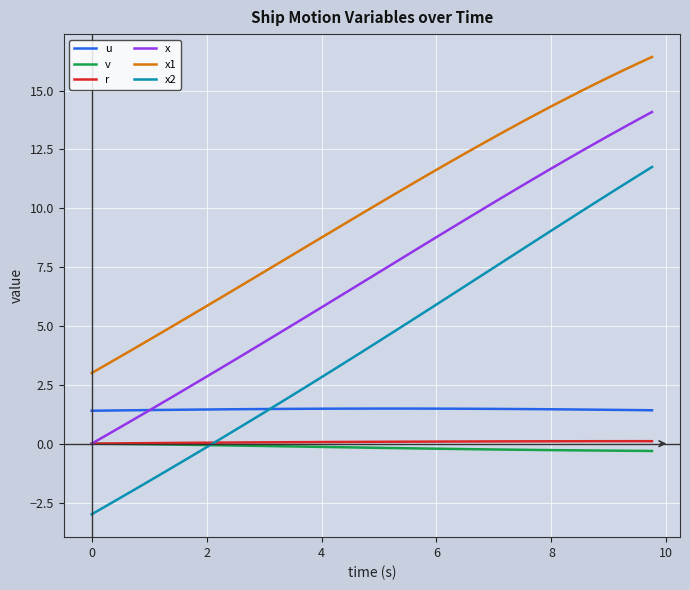

How many values in the x series are below 7?

20